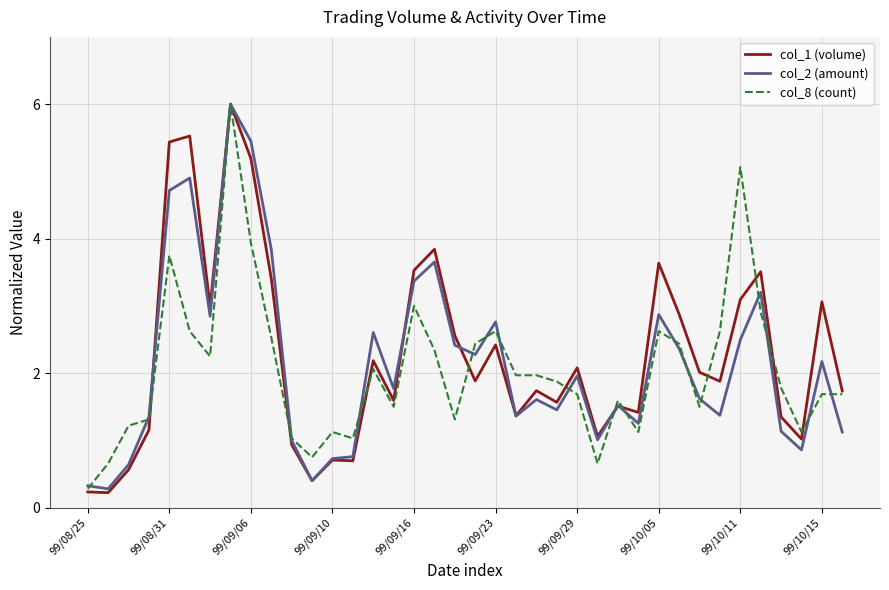

What is the greatest value displayed?

6.0